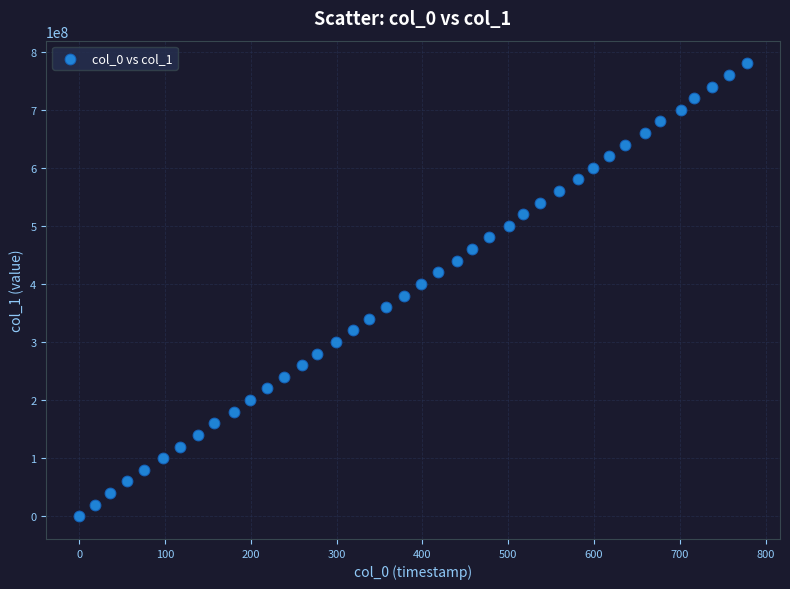

What is the range of X values (max minus min)?

778